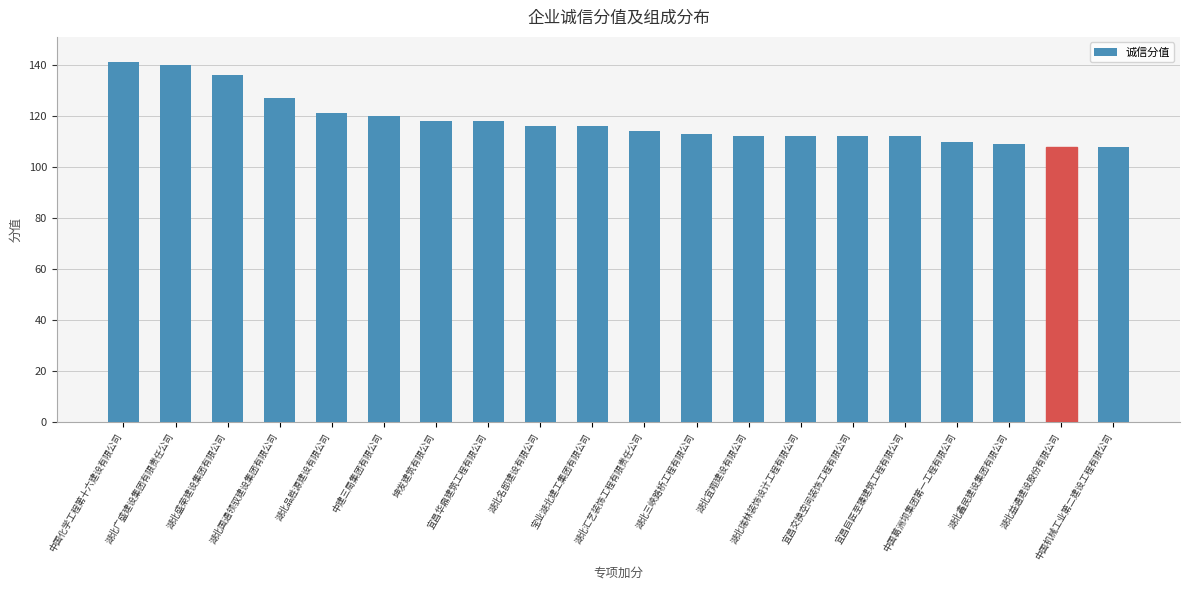

What is the minimum value shown in the chart?

108